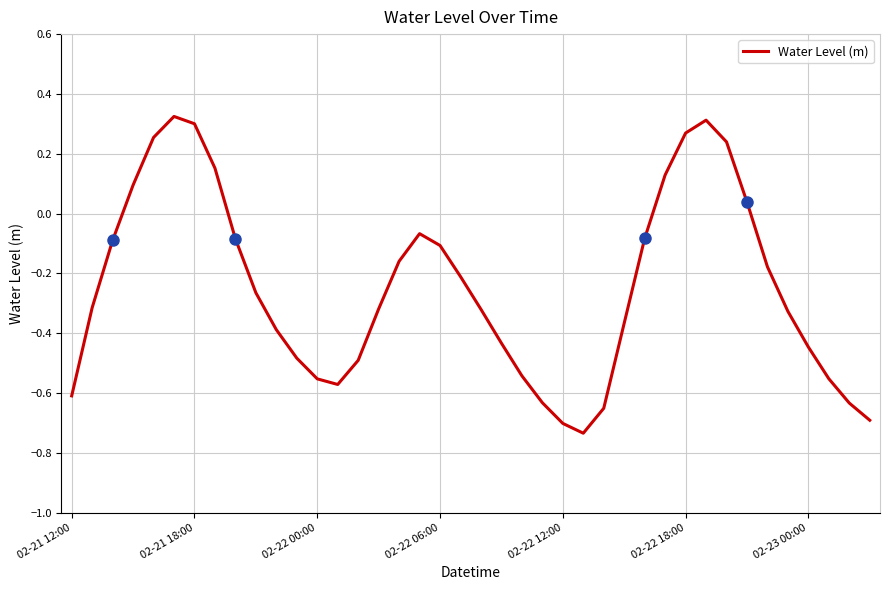

What is the difference between the maximum and minimum values?

1.1